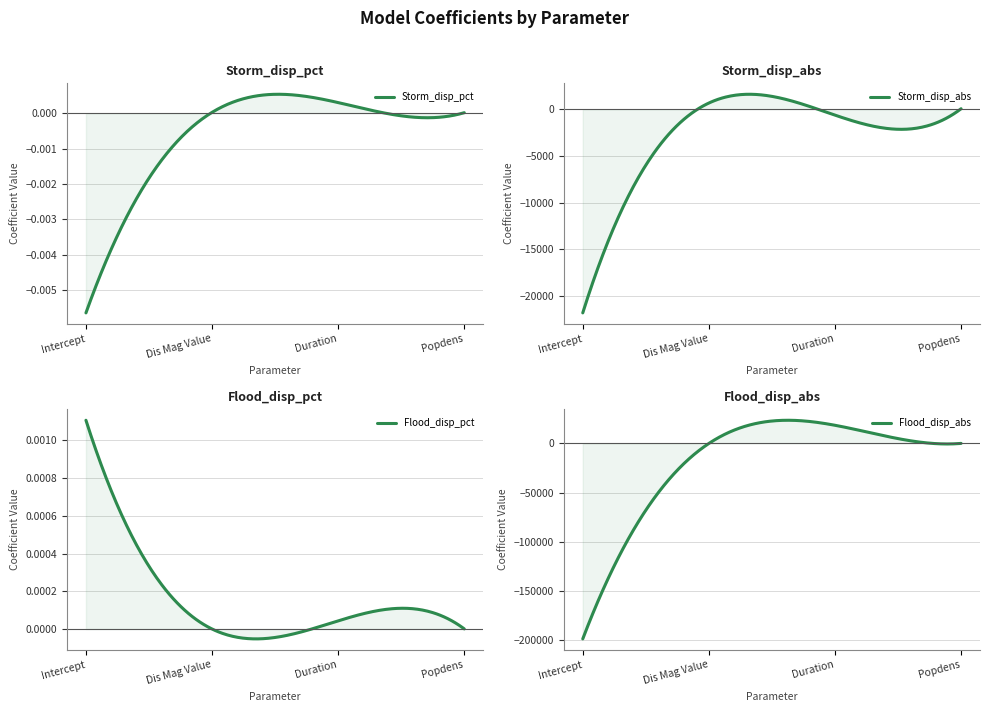

How many positive values does the Flood_disp_abs series have?

2